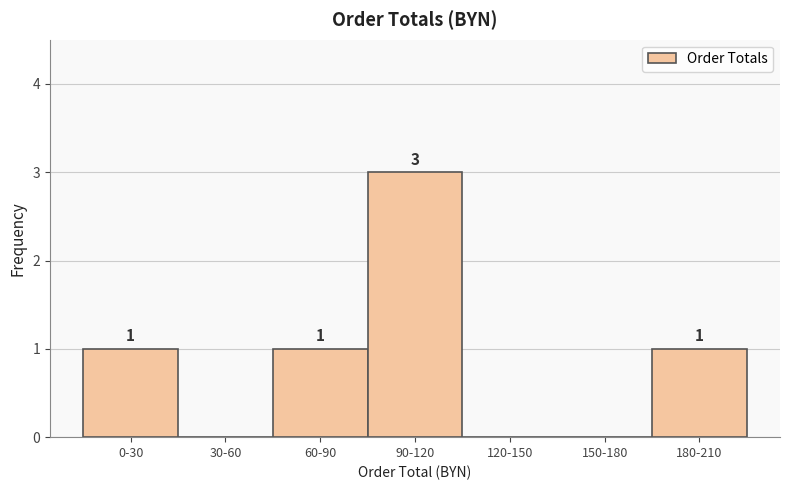

Reading left to right, transcribe all the data shown in this chart.

0-30=1	30-60=0	60-90=1	90-120=3	120-150=0	150-180=0	180-210=1